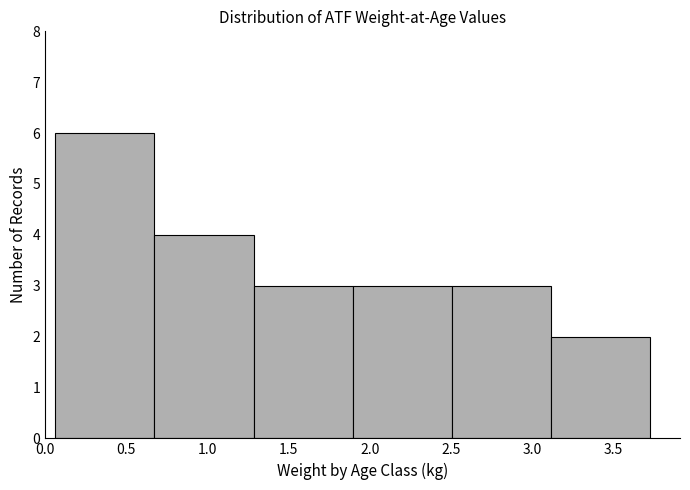

Reading left to right, transcribe this chart: for each bar, give the range it covers on the x-axis and its height. Neither the bar edges nor the heights are printed on the chart, so give them approximately, as read against the axes.

0.05 to 0.65: 6
0.65 to 1.30: 4
1.30 to 1.90: 3
1.90 to 2.50: 3
2.50 to 3.10: 3
3.10 to 3.75: 2